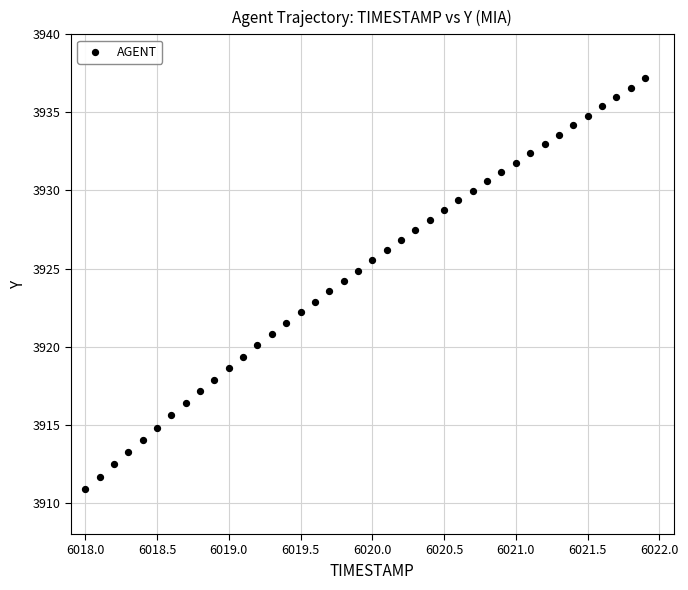

What is the range of Y values (max minus min)?

26.3